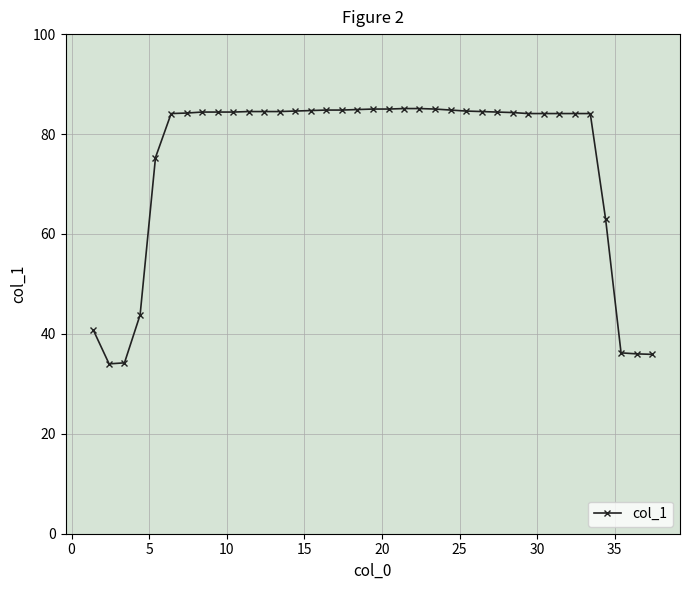

What is the sum of all values?

2766.1